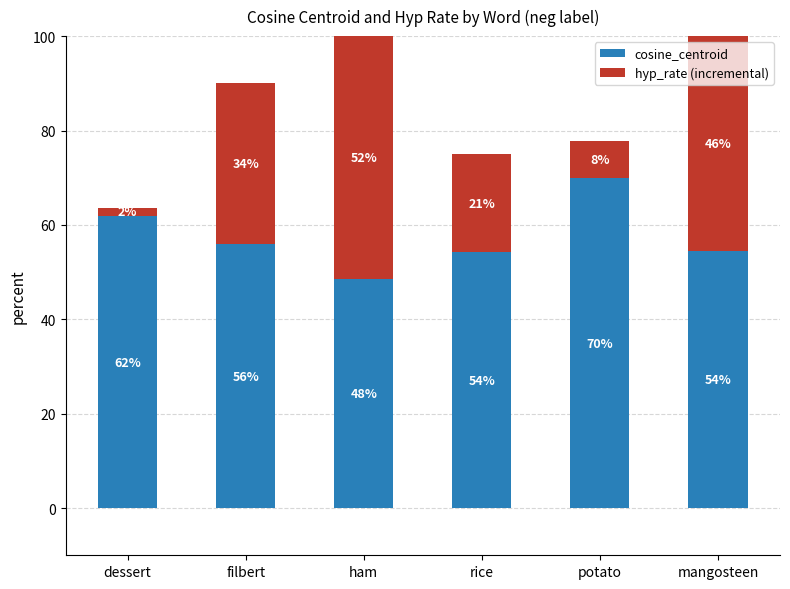

Where does the cosine_centroid series first go above 55?

dessert